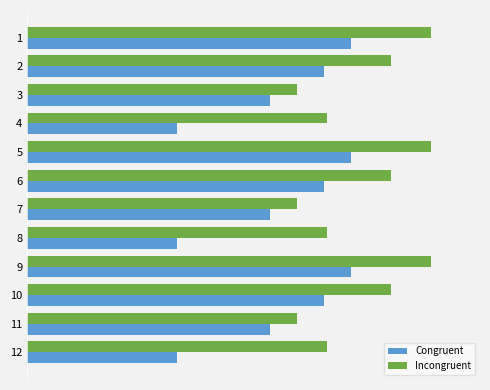

Which series changed the most between 10 and 11?

Incongruent